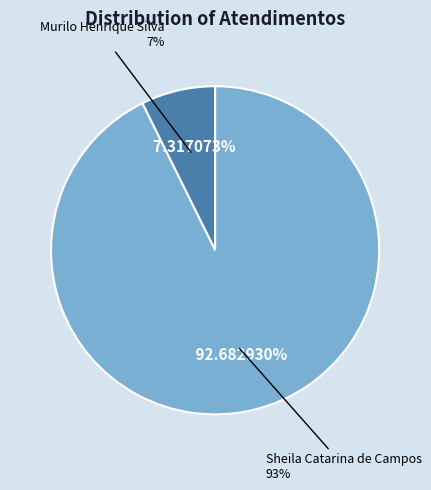

To the nearest percent, what is the combined percentage of Murilo Henrique Silva and Sheila Catarina de Campos?

100%